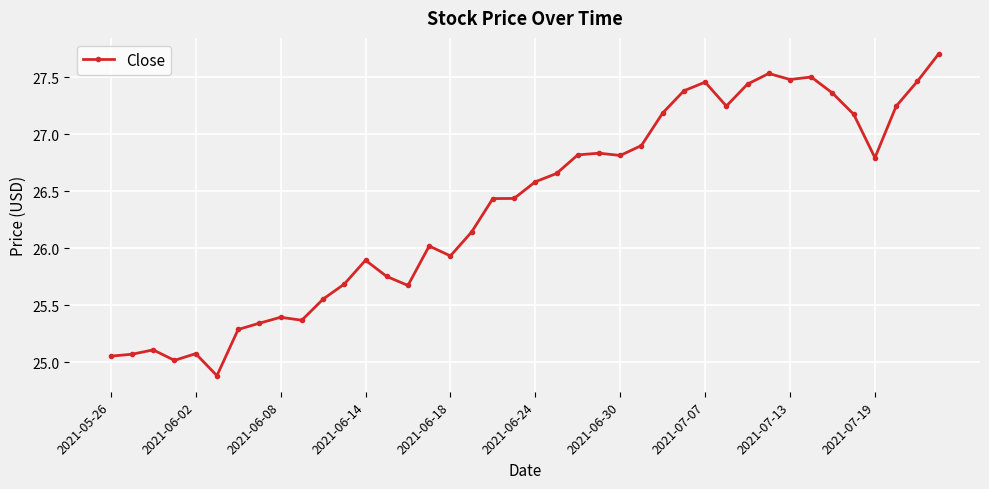

What is the sum of all values?

1054.7